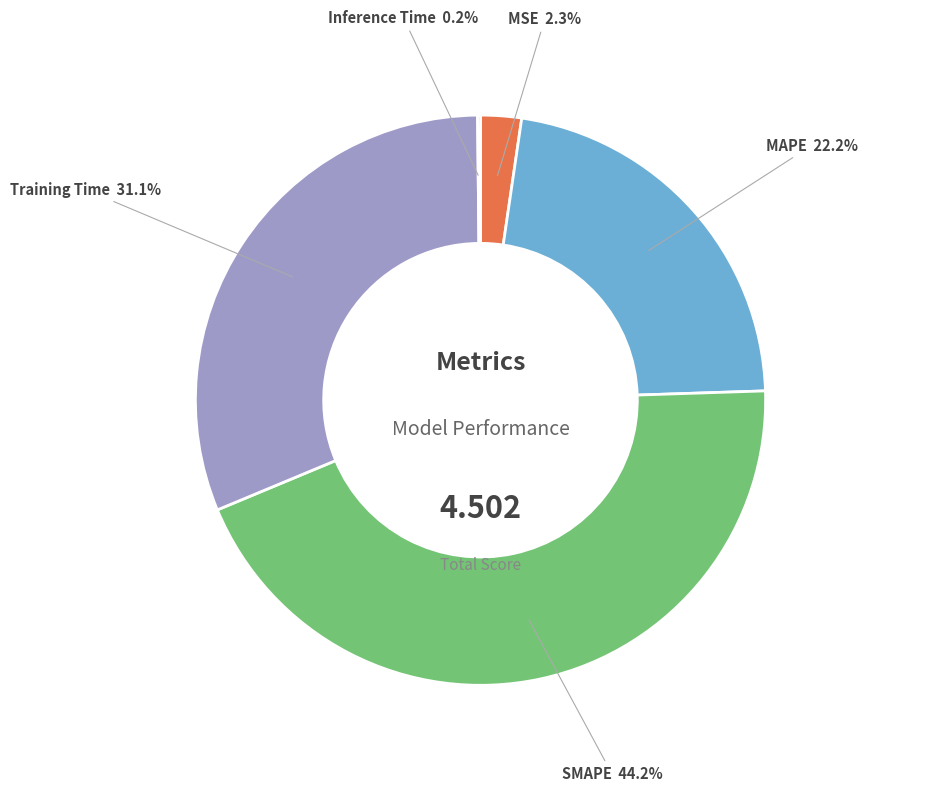

Which category has the biggest portion of the pie?

SMAPE